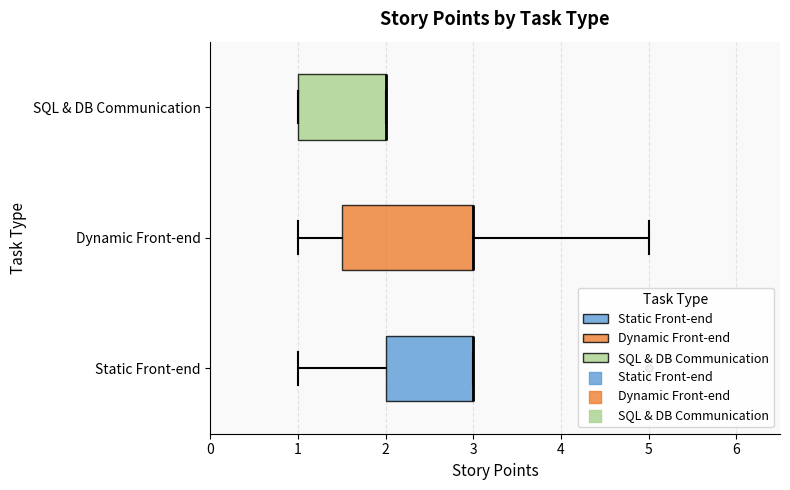

Reading bottom to top, transcribe this box plot: for each box, give where its median line is, the range the box spans, and where its two whiskers end, as read against the x-axis. The values are not printed on the chart, so give them approximately, as read against the axis.

Static Front-end: median 3.0 (drawn on the box's right edge), box 2.0 to 3.0, whiskers 1.0 to 3.0
Dynamic Front-end: median 3.0 (drawn on the box's right edge), box 1.5 to 3.0, whiskers 1.0 to 5.0
SQL & DB Communication: median 2.0 (drawn on the box's right edge), box 1.0 to 2.0, whiskers 1.0 to 2.0